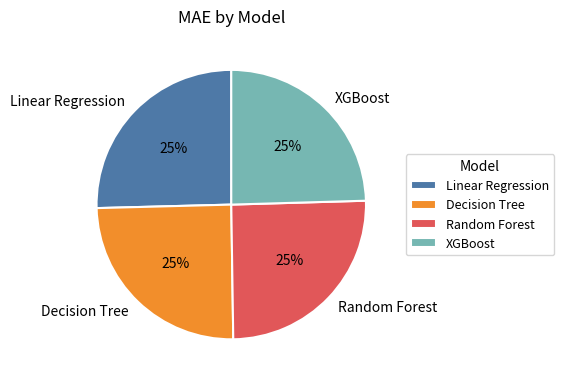

The XGBoost slice represents 25% of the pie. True or false?

True